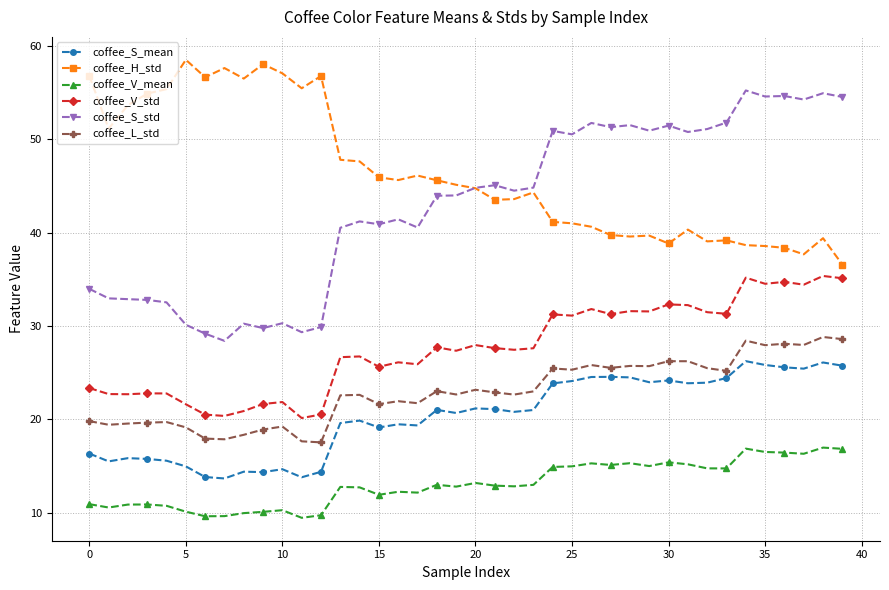

Which series has the widest spread of values?

coffee_S_std